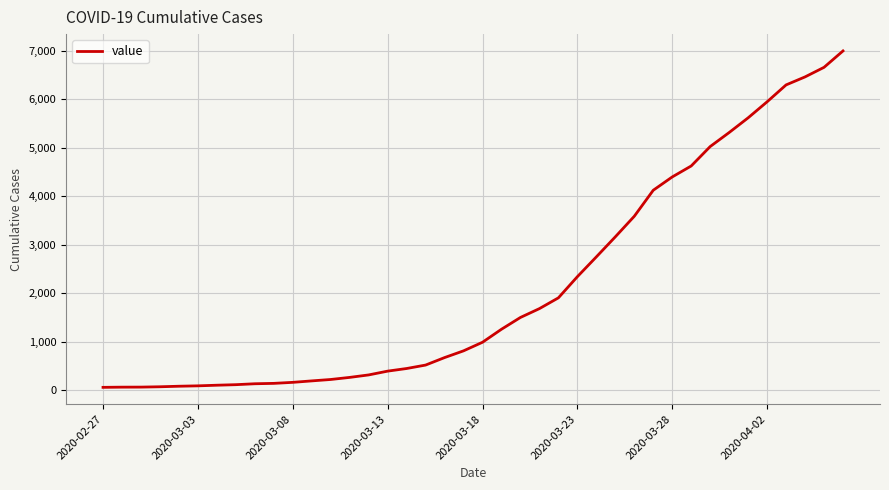

What is the maximum value shown in the chart?

6995